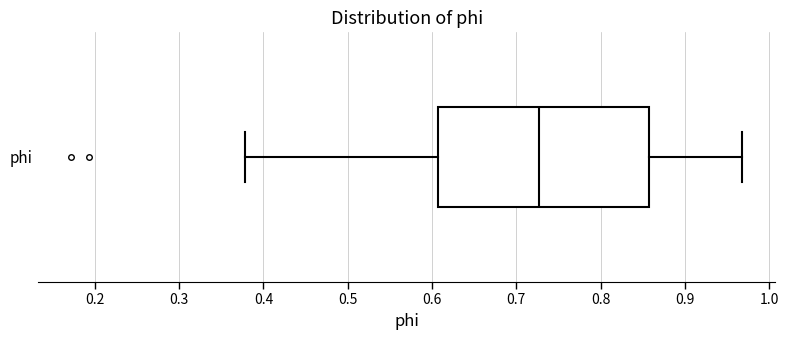

Read this box plot against the x-axis: the position of the median line, the range covered by the box, and the ends of both whiskers. The values are not printed on the chart, so give them approximately, as read against the axis.

median 0.73, box 0.61 to 0.86, whiskers 0.38 to 0.97